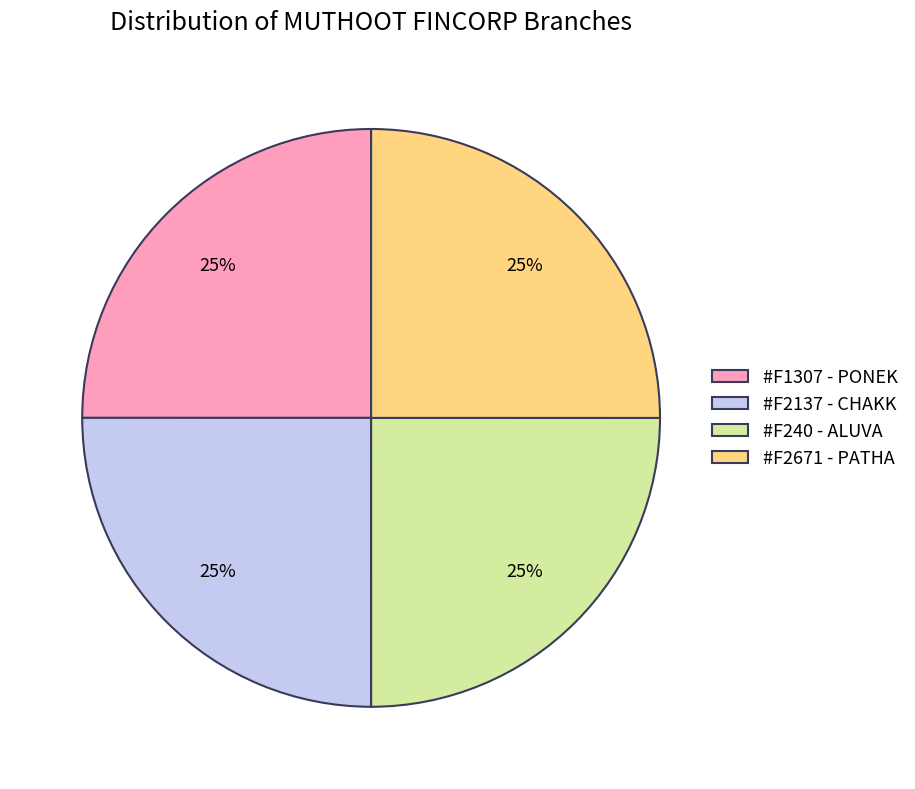

To the nearest percent, what portion does #F2671 - PATHA represent?

25%